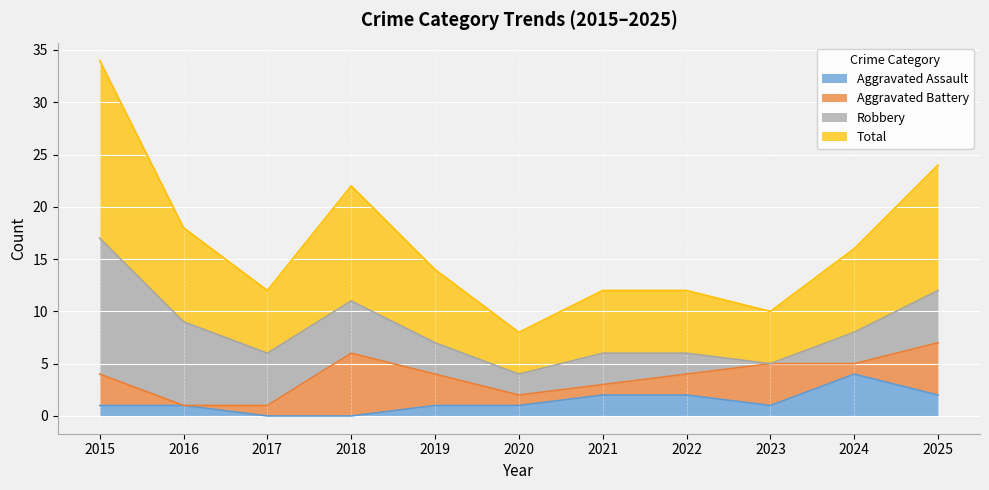

True or false: Total and Aggravated Assault intersect in this chart.

False